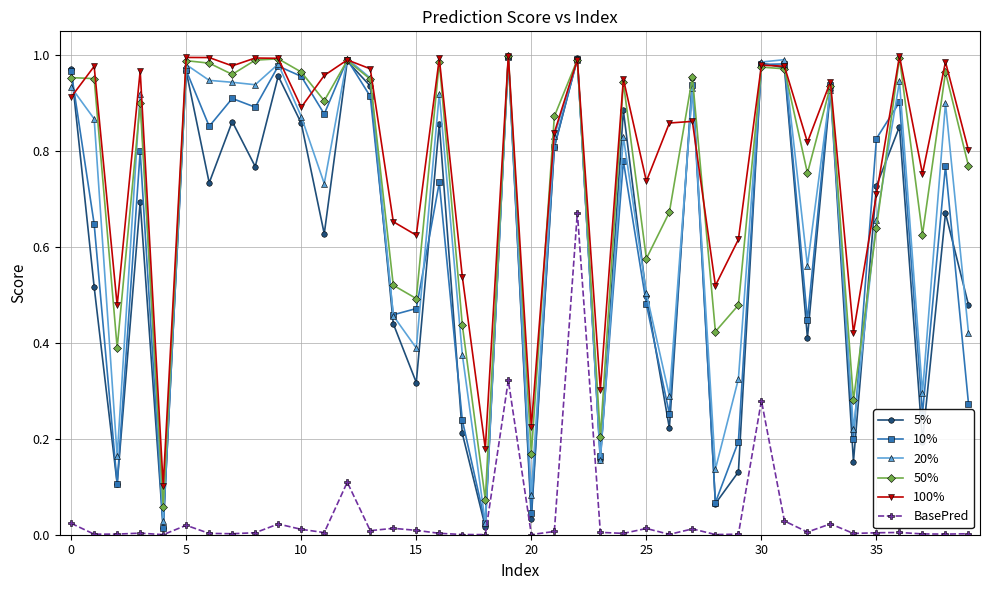

True or false: BasePred has more than 1 points higher than both neighbors.

True